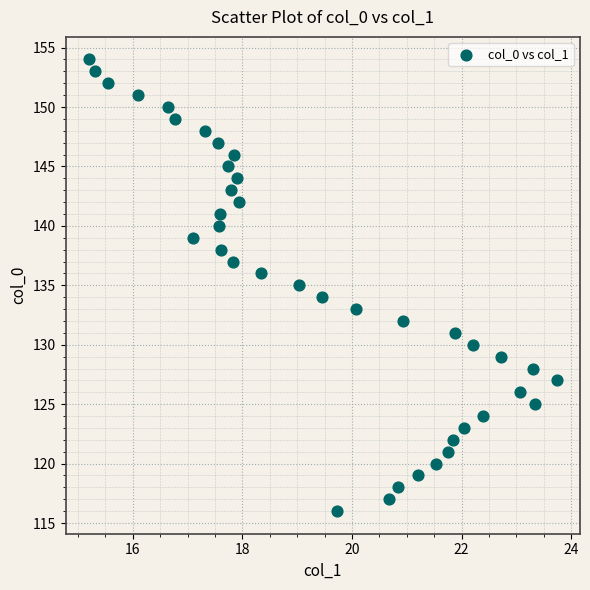

What is the range of Y values (max minus min)?

38